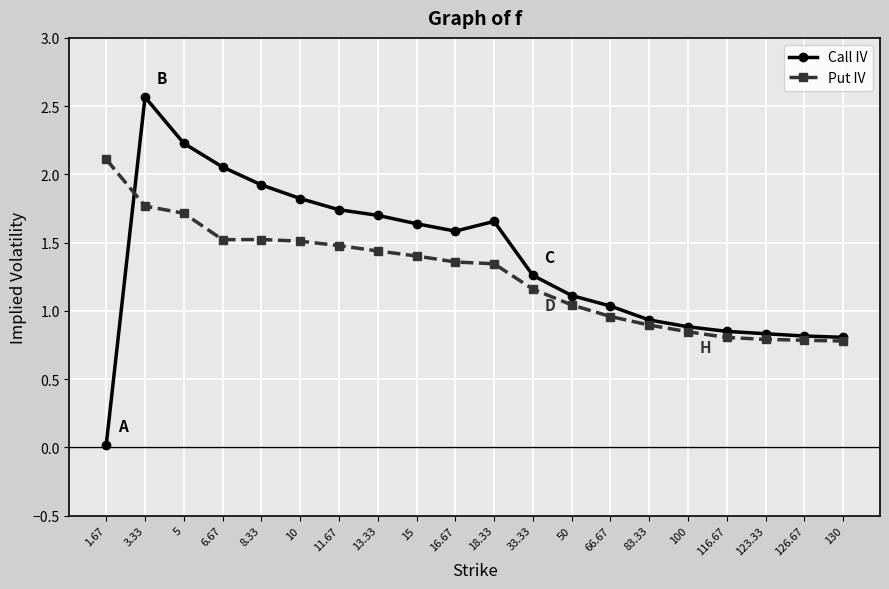

At which category does the chart reach its peak across all series?

3.33